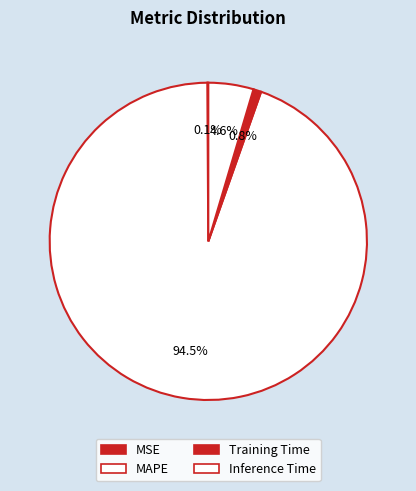

To the nearest percent, what percentage of the pie is Inference Time?

5%